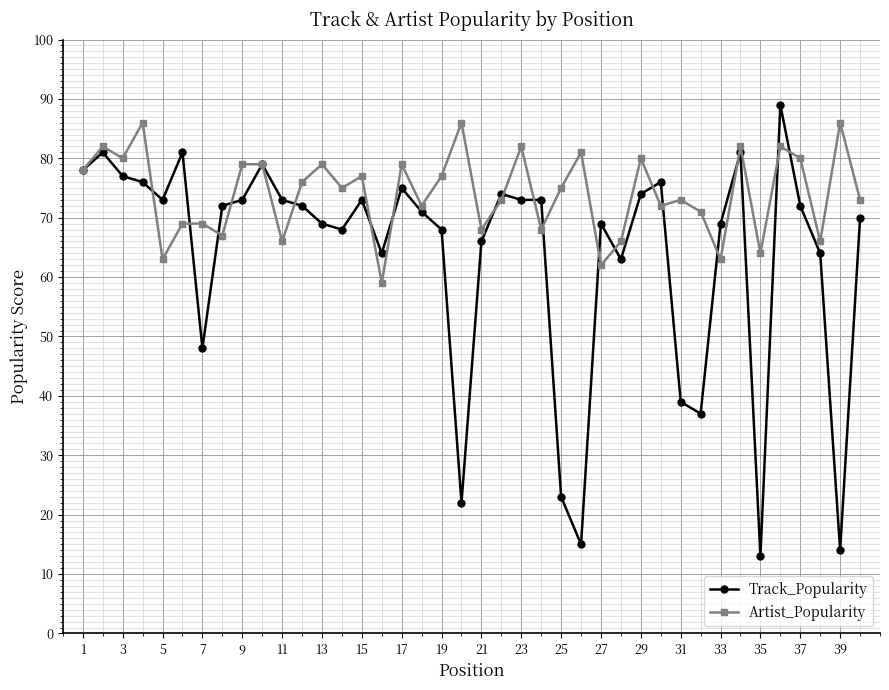

What is the value of the Artist_Popularity point at the 30th from the left?

72